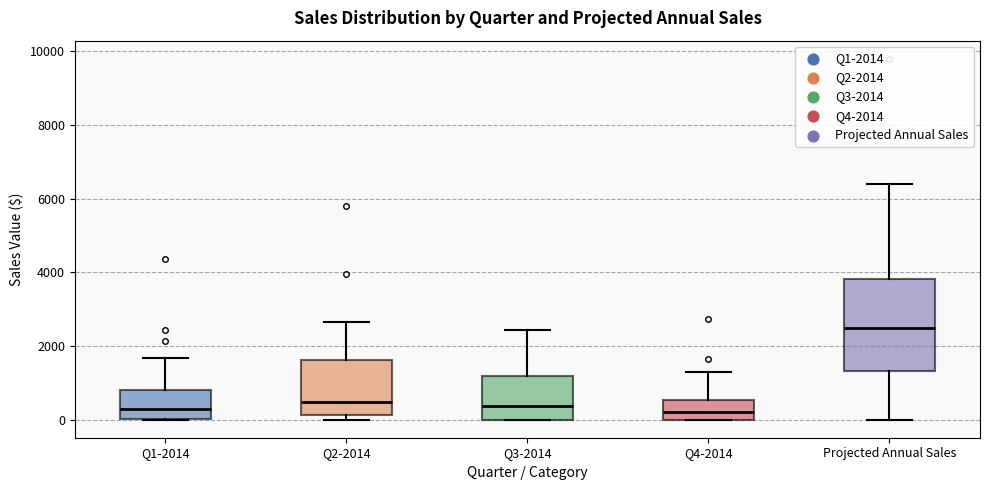

Comparing the boxes themselves (not the whiskers), which one is the tallest?

Projected Annual Sales